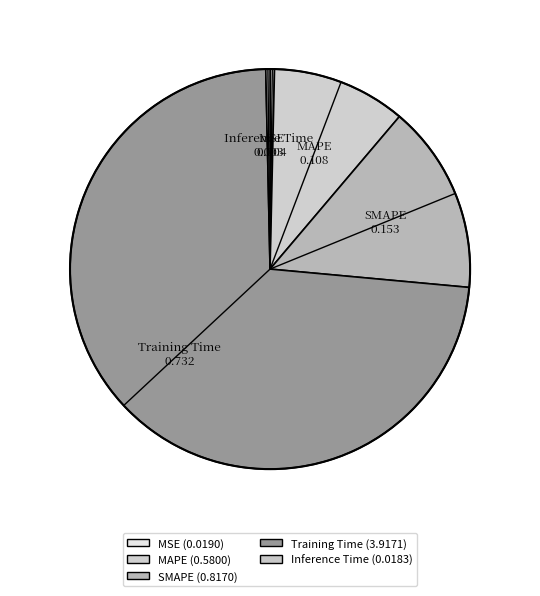

Count the number of slices in the pie.

5